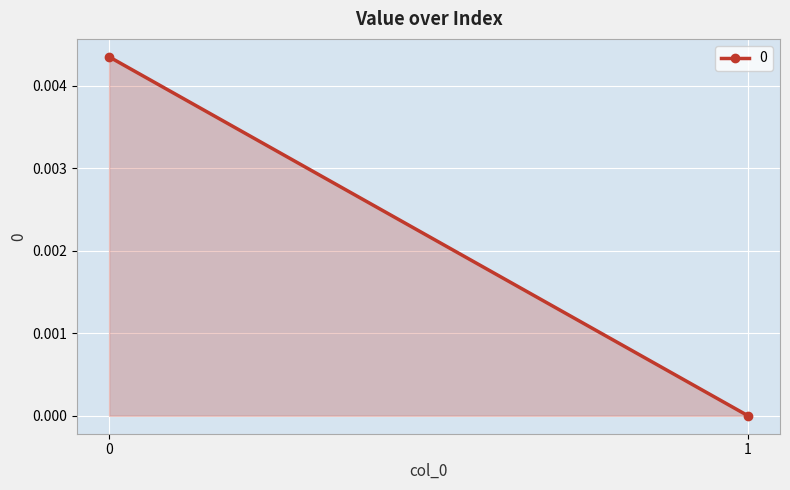

The chart shows a value of 0.0 at 1. True or false?

True